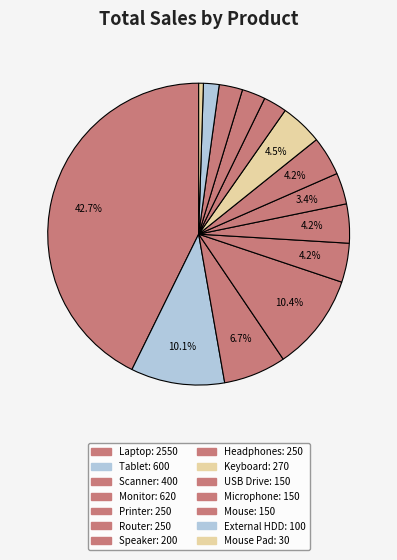

Count the number of slices in the pie.

14